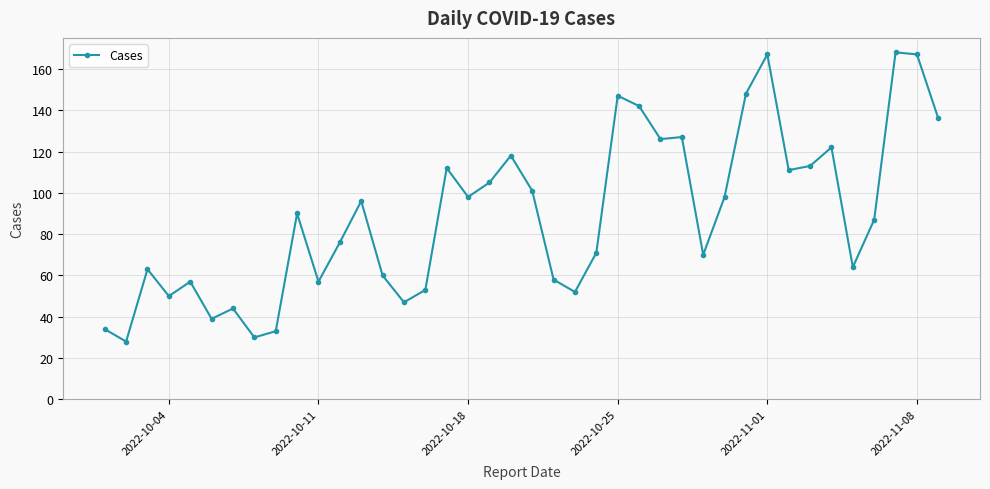

What is the difference between the maximum and minimum values?

140